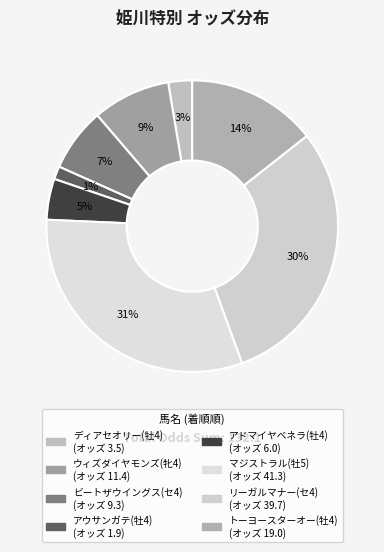

What percentage is the トーヨースターオー(牡4) slice, to the nearest percent?

14%